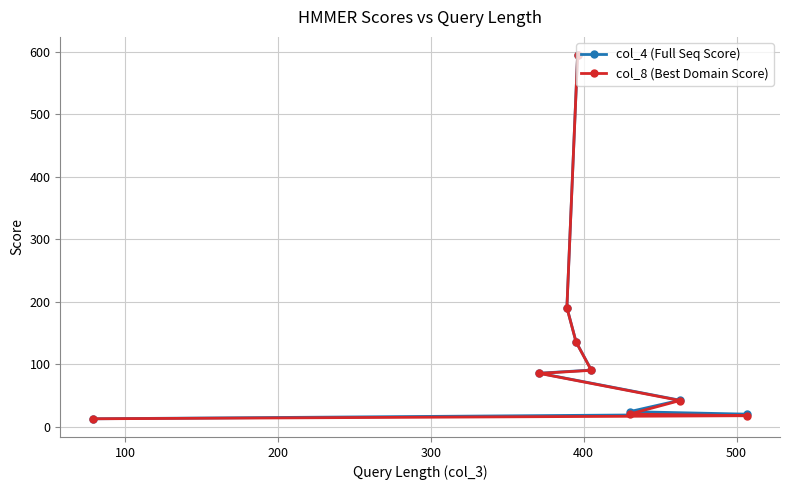

What is the lowest value of the col_8 (Best Domain Score) series?

13.1